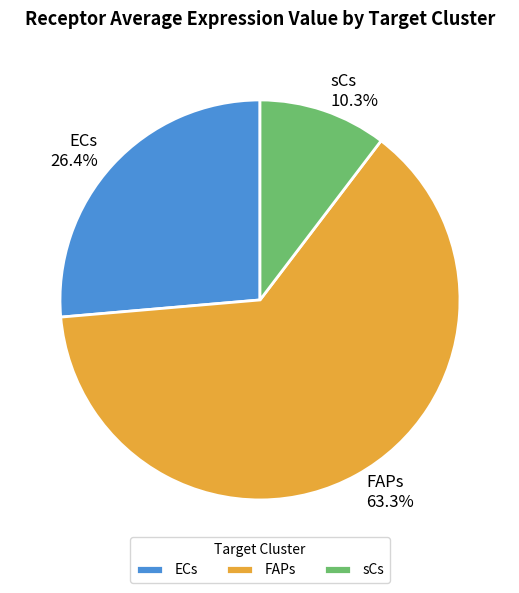

Does FAPs account for over 50% of the chart?

Yes